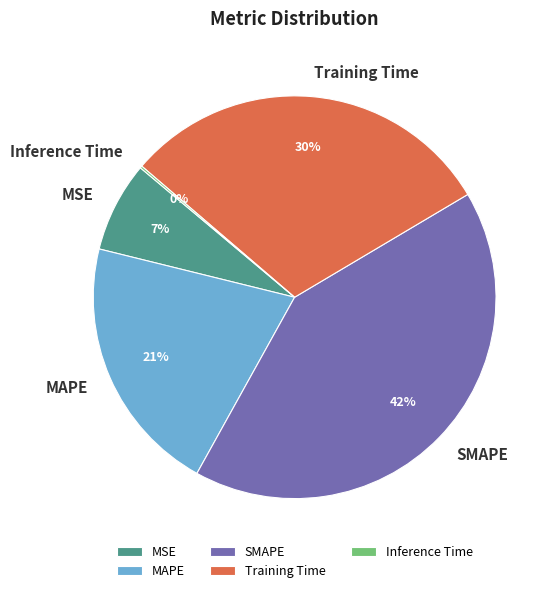

Is MSE the majority of the pie?

No